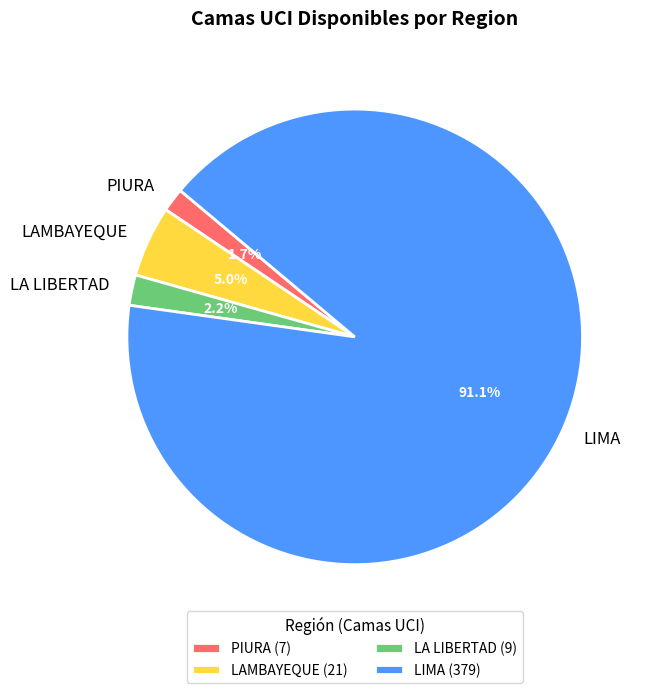

Does LIMA represent more than half of the total?

Yes